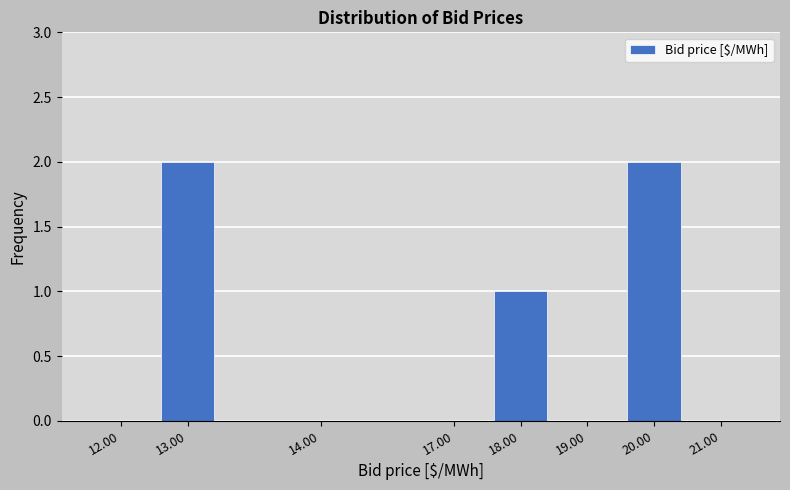

Reading left to right, transcribe all the data shown in this chart.

12.00=0	13.00=2	14.00=0	17.00=0	18.00=1	19.00=0	20.00=2	21.00=0